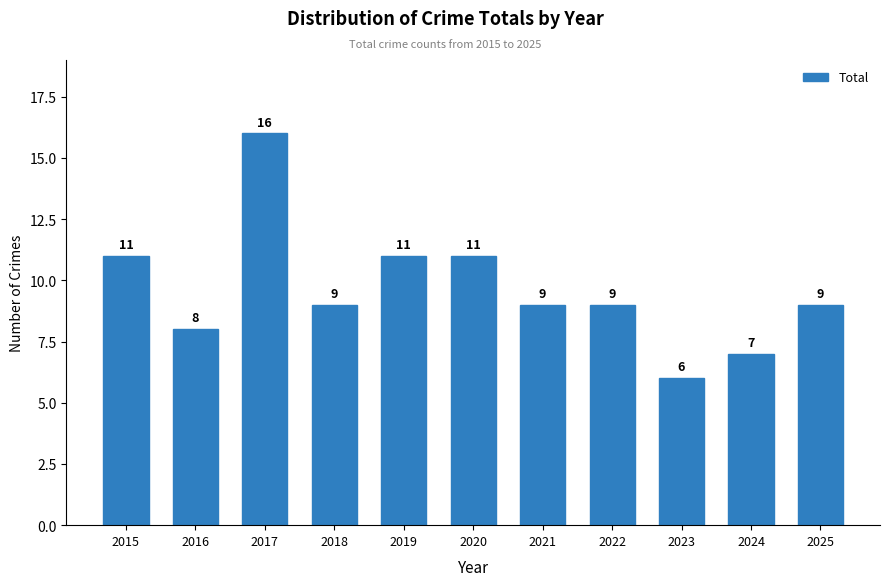

The chart shows a value of 11 at 2019. True or false?

True